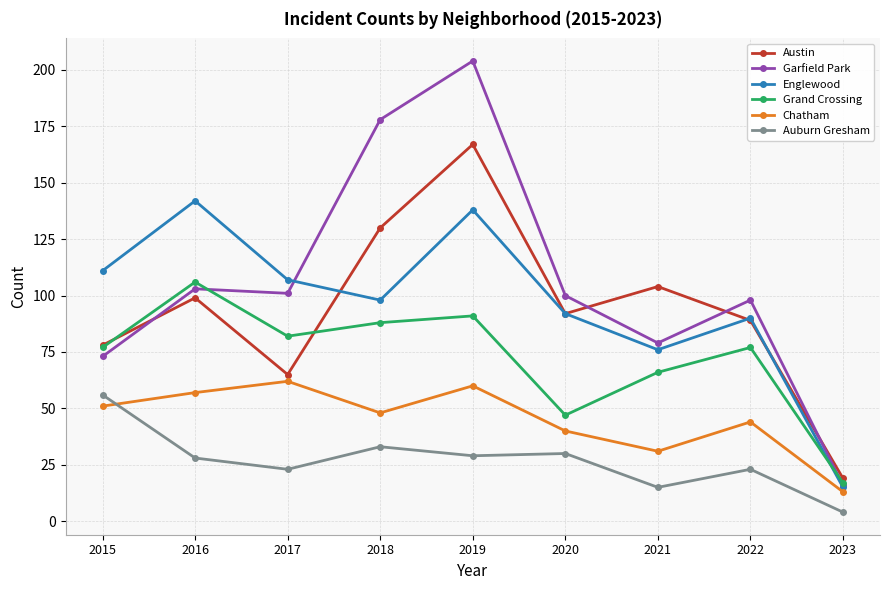

Reading left to right, extract all data points from this chart.

Austin: 78	99	65	130	167	92	104	89	19
Garfield Park: 73	103	101	178	204	100	79	98	16
Englewood: 111	142	107	98	138	92	76	90	15
Grand Crossing: 77	106	82	88	91	47	66	77	17
Chatham: 51	57	62	48	60	40	31	44	13
Auburn Gresham: 56	28	23	33	29	30	15	23	4